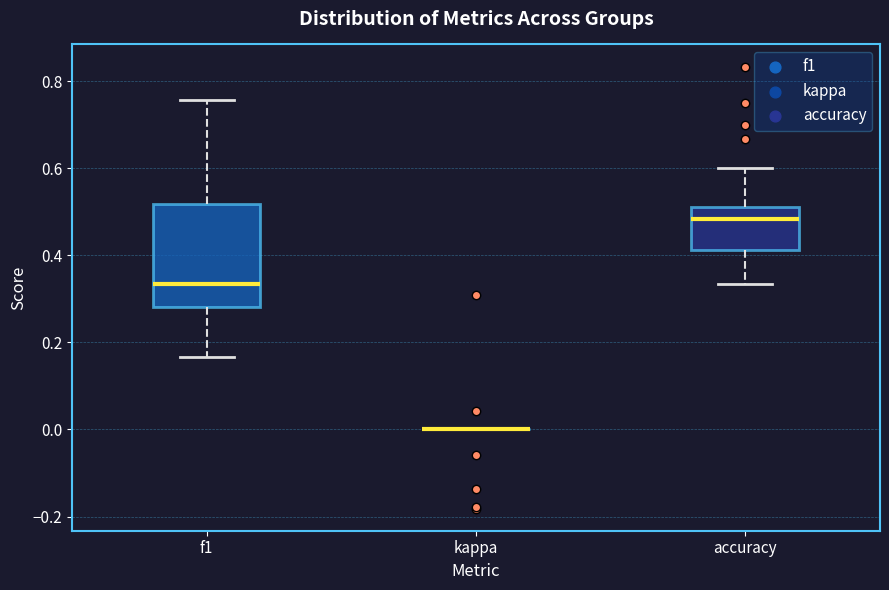

Reading left to right, transcribe this box plot: for each box, give where its median line is, the range the box spans, and where its two whiskers end, as read against the y-axis. The values are not printed on the chart, so give them approximately, as read against the axis.

f1: median 0.34, box 0.28 to 0.52, whiskers 0.16 to 0.76
kappa: box collapsed to a line at 0.00, whiskers 0.00 to 0.00
accuracy: median 0.48, box 0.42 to 0.52, whiskers 0.34 to 0.60